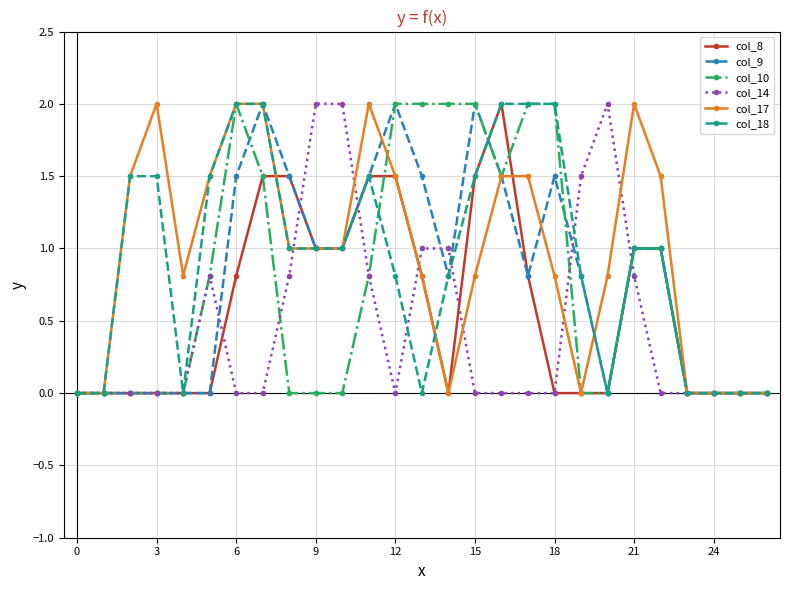

What is the greatest value displayed?

2.0